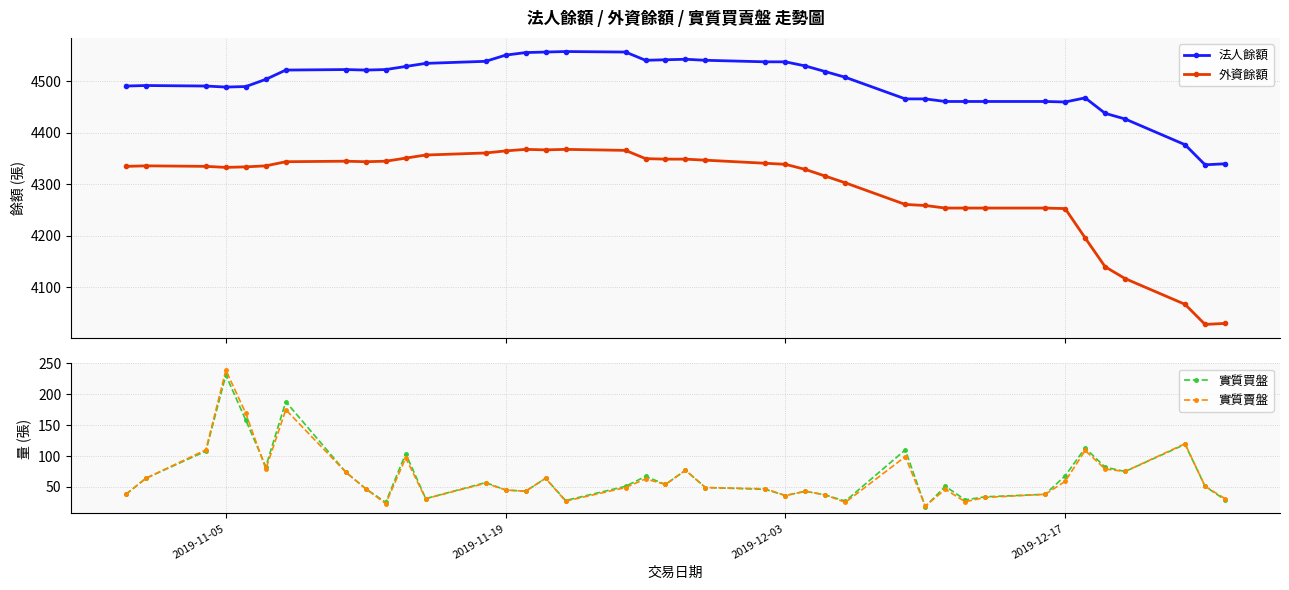

True or false: 外資餘額 and 法人餘額 cross at least once.

False